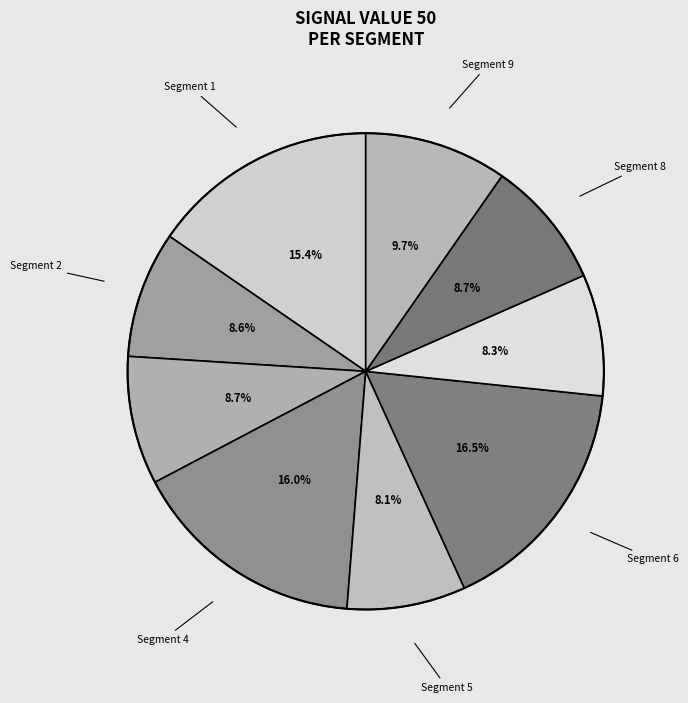

Count the number of slices in the pie.

9